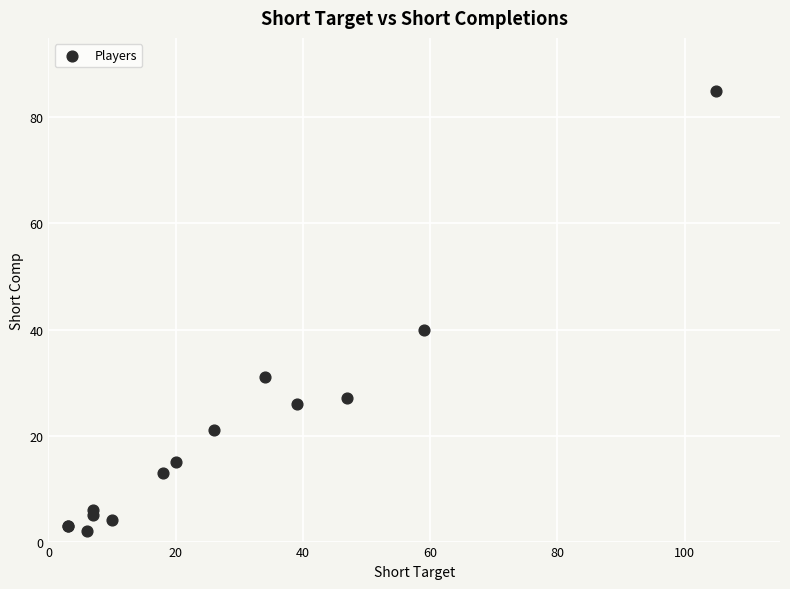

What Y value in the scatter plot is closest to 43?

40